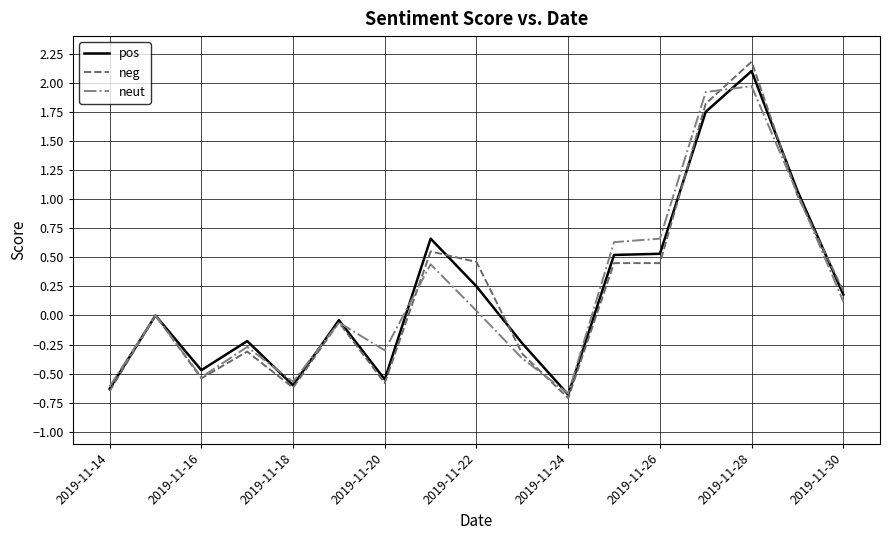

Which series has the largest range (max minus min)?

neg